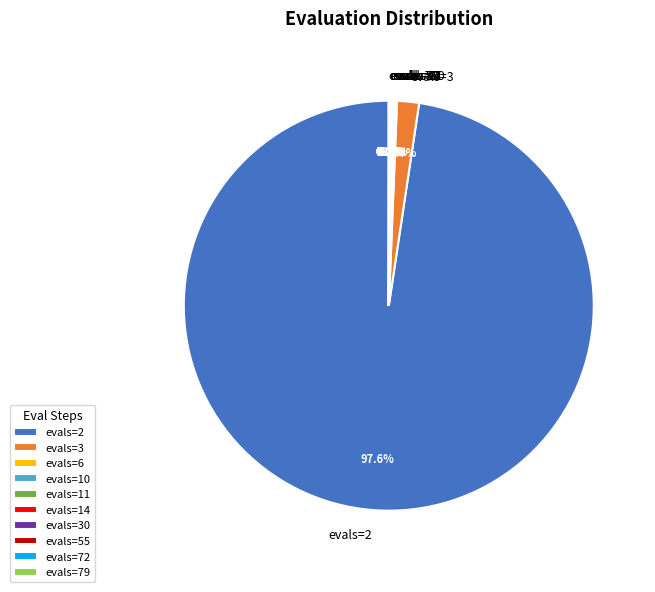

What is the majority slice?

evals=2